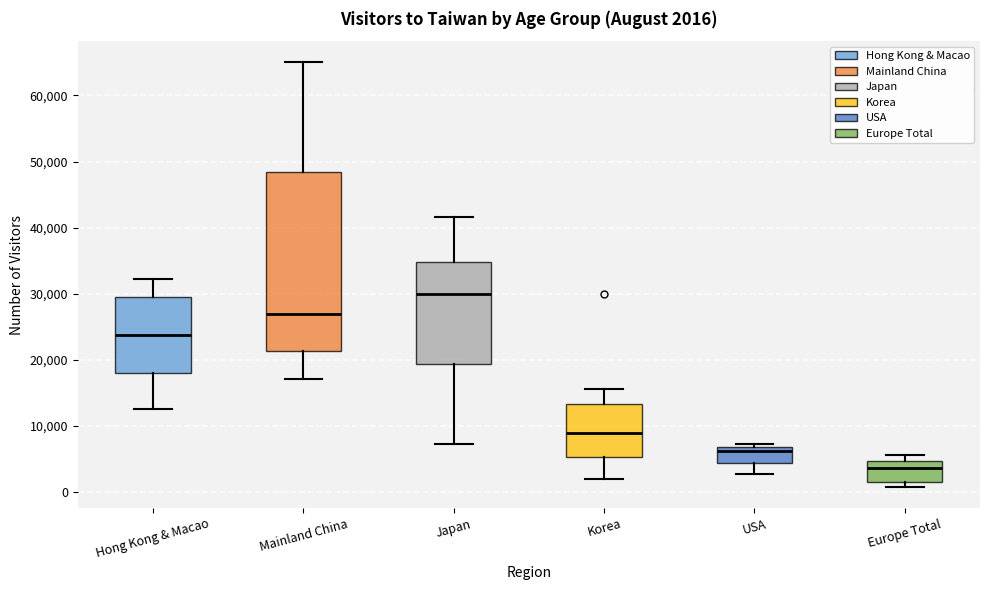

Which box has the lowest median line?

Europe Total